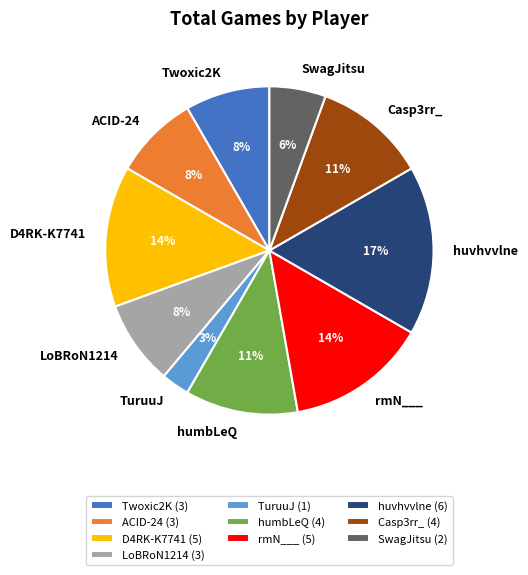

Which has a higher value, TuruuJ or humbLeQ?

humbLeQ